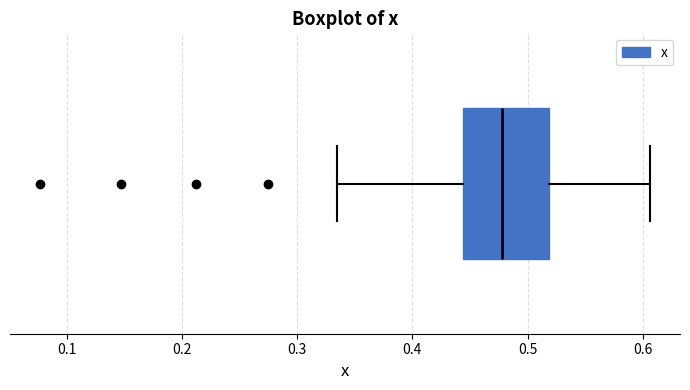

Where does the right whisker of the box end on the x-axis? The values are not printed on the chart, so give them approximately, as read against the axis.

0.61